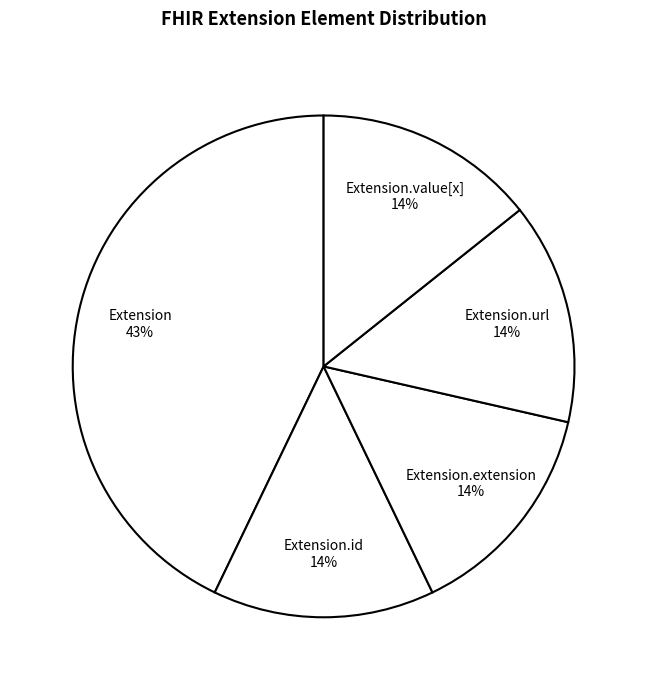

True or false: Extension.url accounts for 99% of the total.

False